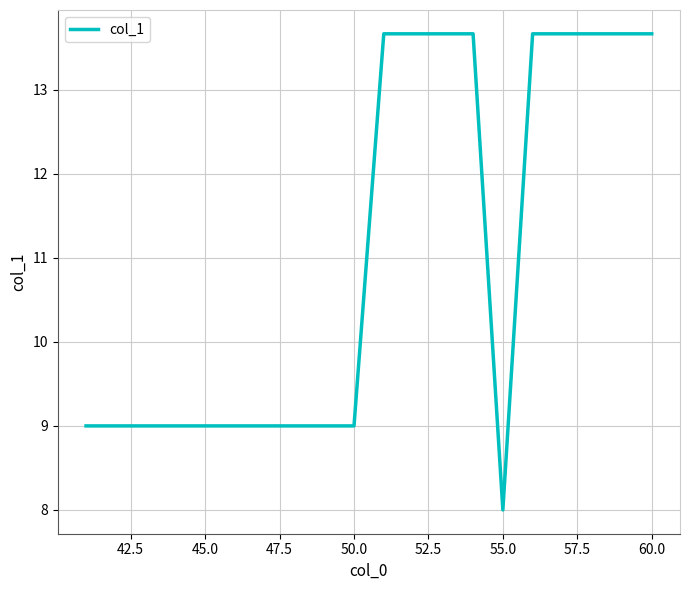

What is the smallest value displayed?

8.0